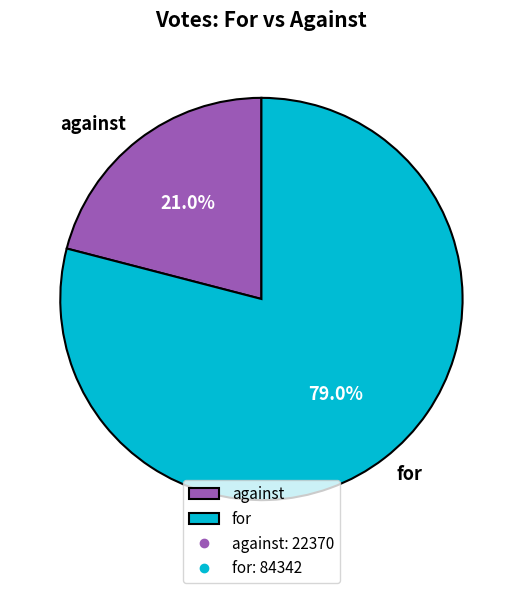

To the nearest percent, what is the difference between the largest and smallest slice percentages?

58%